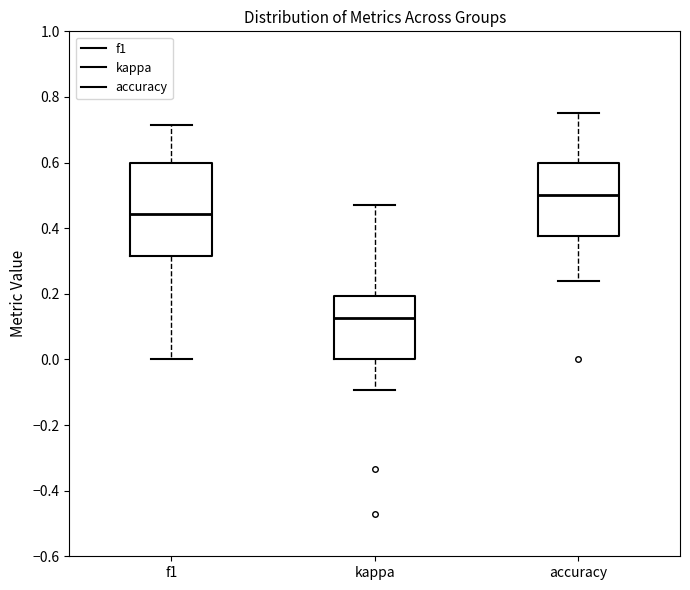

Where does the lower whisker of the box for accuracy end on the y-axis? The values are not printed on the chart, so give them approximately, as read against the axis.

0.24